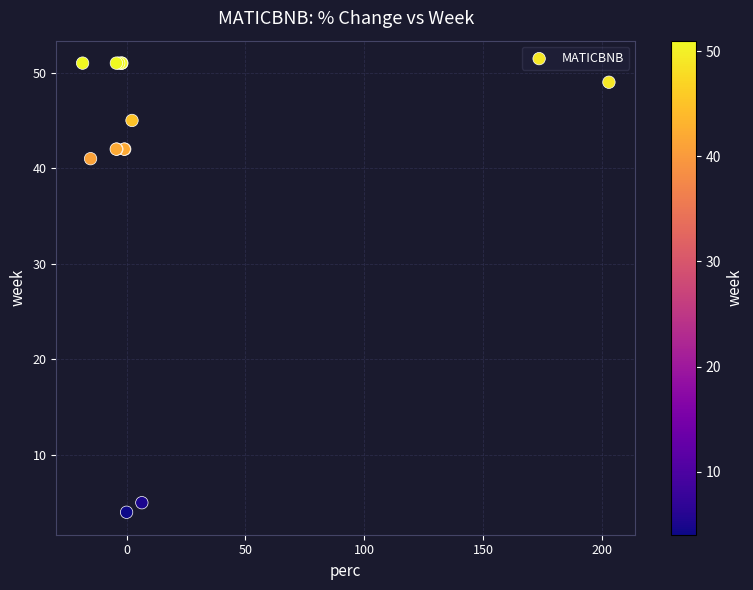

What Y value in the scatter plot is closest to 27?

41